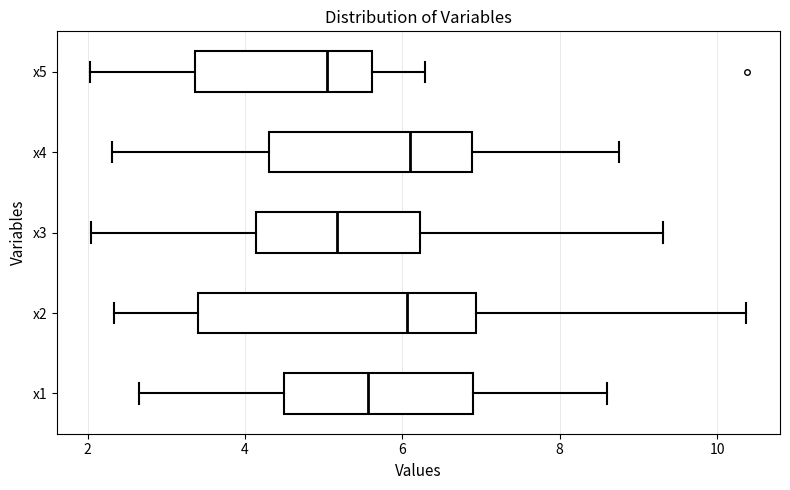

Comparing the boxes themselves (not the whiskers), which one is the widest?

x2